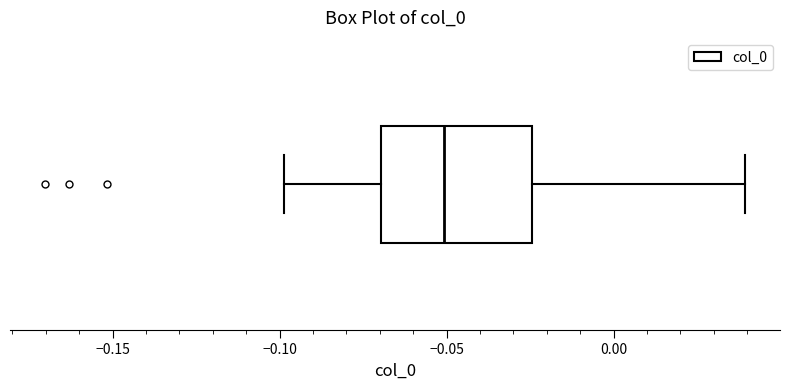

Read this box plot against the x-axis: the position of the median line, the range covered by the box, and the ends of both whiskers. The values are not printed on the chart, so give them approximately, as read against the axis.

median -0.050, box -0.070 to -0.025, whiskers -0.100 to 0.040